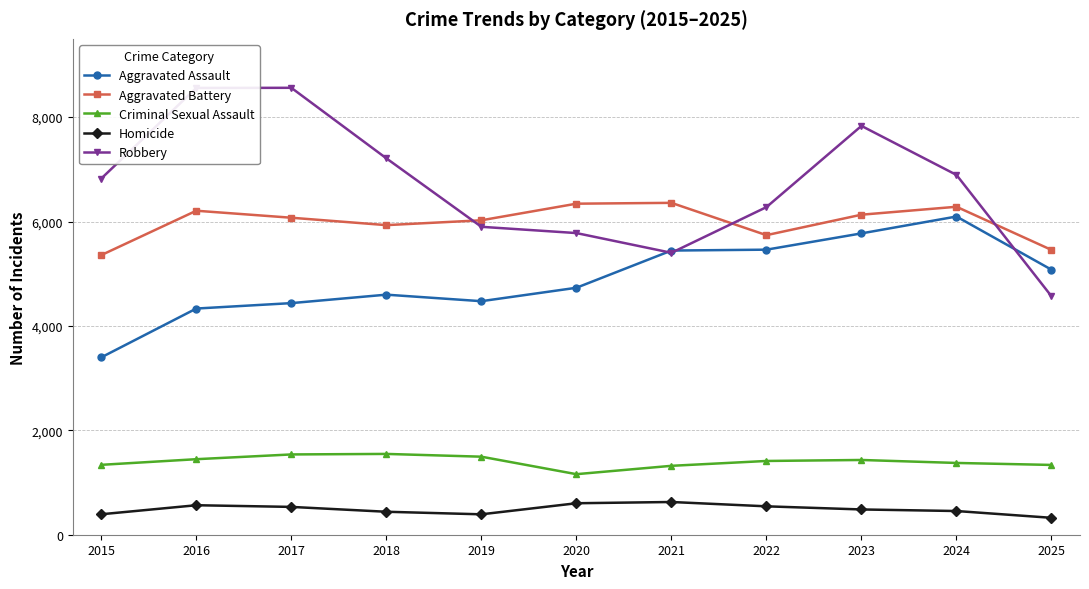

List the series in order of their peak value, highest first.

Robbery, Aggravated Battery, Aggravated Assault, Criminal Sexual Assault, Homicide